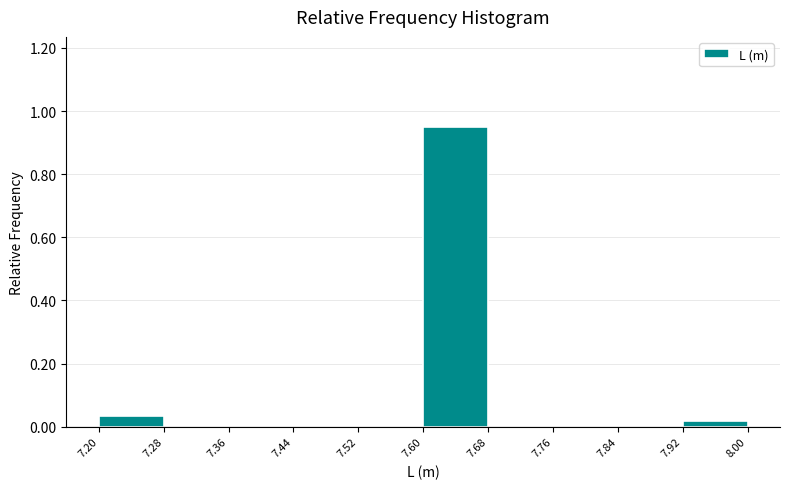

Which range on the x-axis has the tallest bar?

7.60 to 7.68